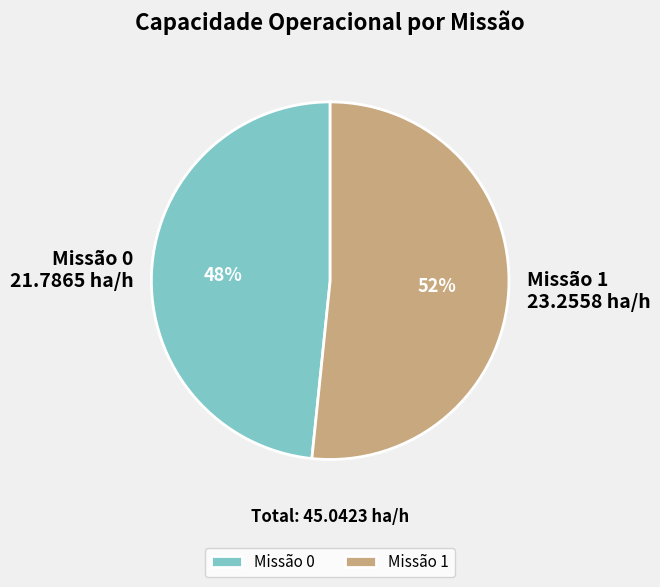

Is the sum of Missão 0 and Missão 1 greater than half?

Yes